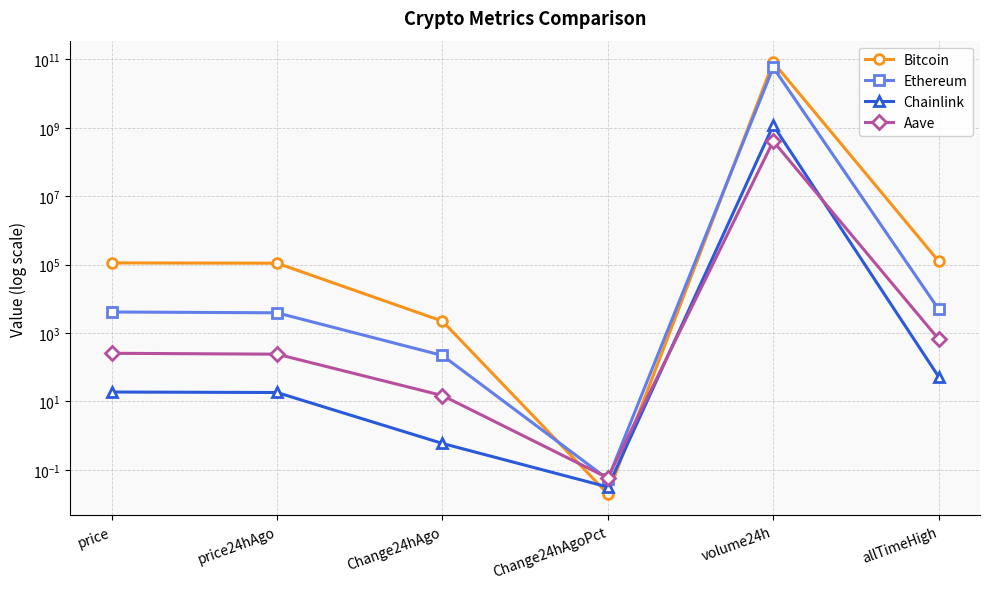

Is this an area chart (filled region under the line)?

No